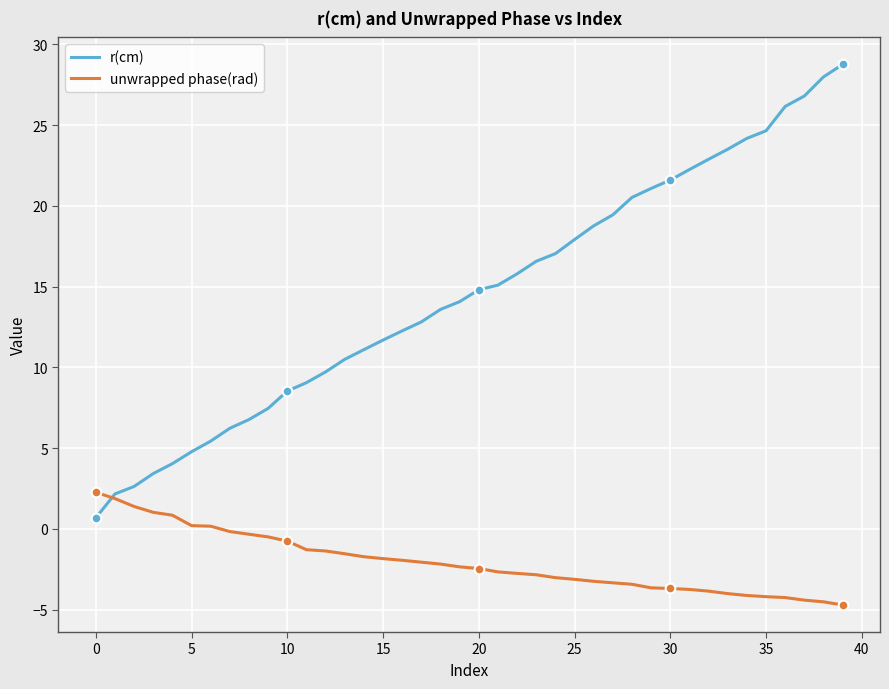

Rank the series by their maximum value, from lowest to highest.

unwrapped phase(rad), r(cm)